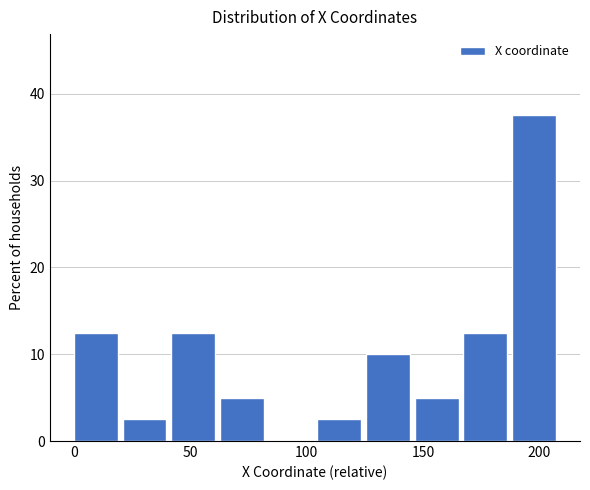

What is the height of the bar covering 40 to 65 on the x-axis? Neither the bar edges nor the heights are printed on the chart, so give them approximately, as read against the axes.

13